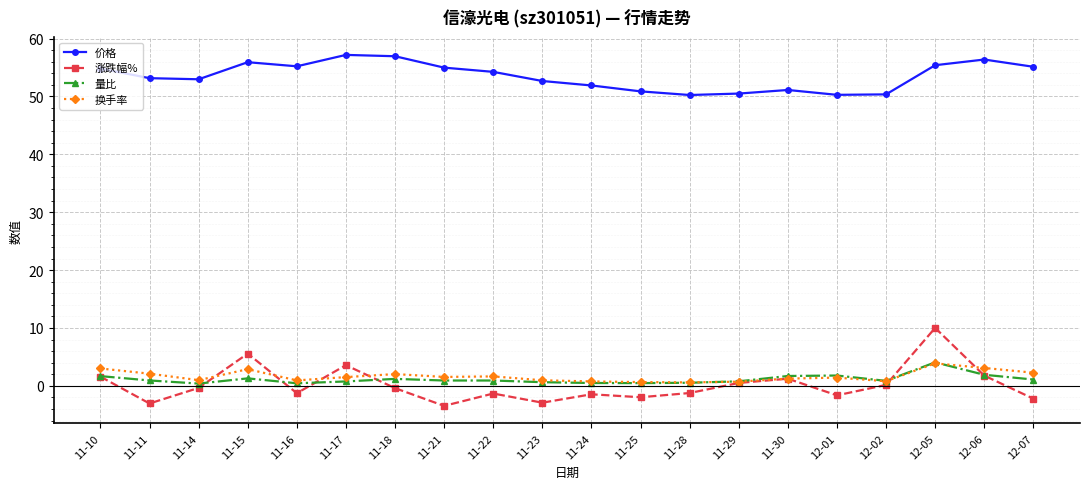

What is the value of the 价格 point at the 5th from the left?

55.2